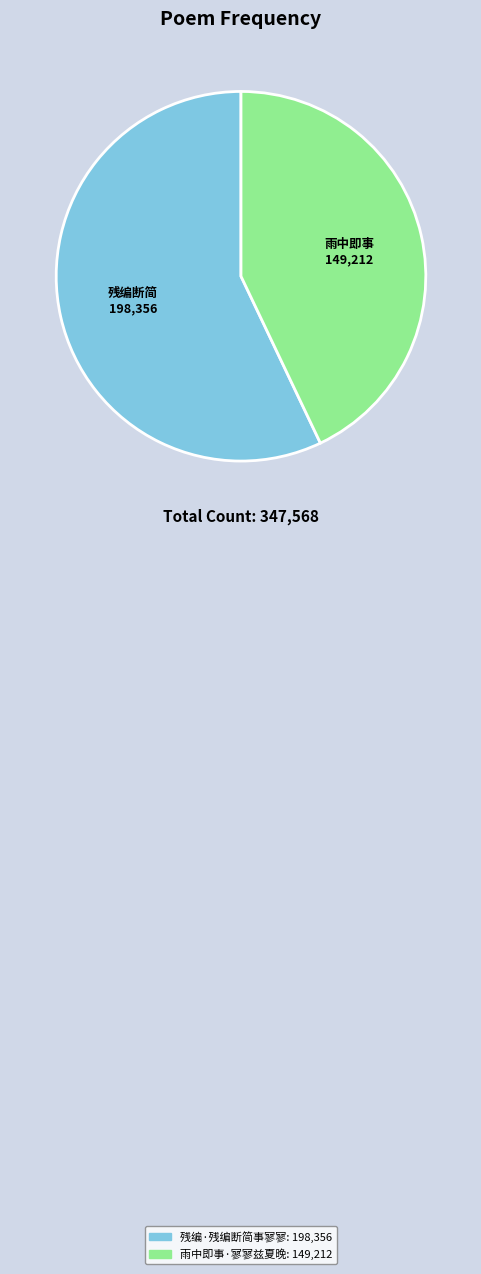

Is the sum of 残编·残编断简事寥寥 and 雨中即事·寥寥兹夏晚 greater than half?

Yes